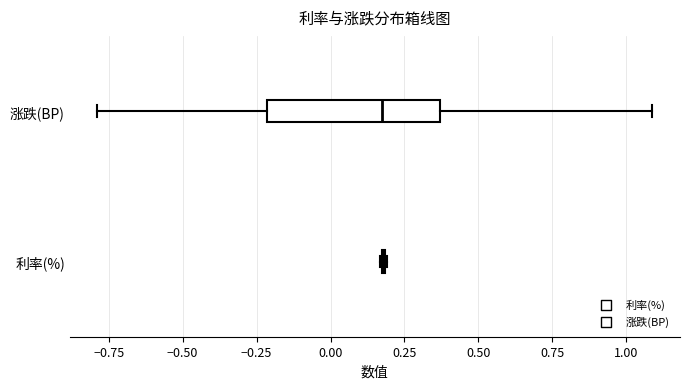

Where does the right whisker of the box for 涨跌(BP) end on the x-axis? The values are not printed on the chart, so give them approximately, as read against the axis.

1.10